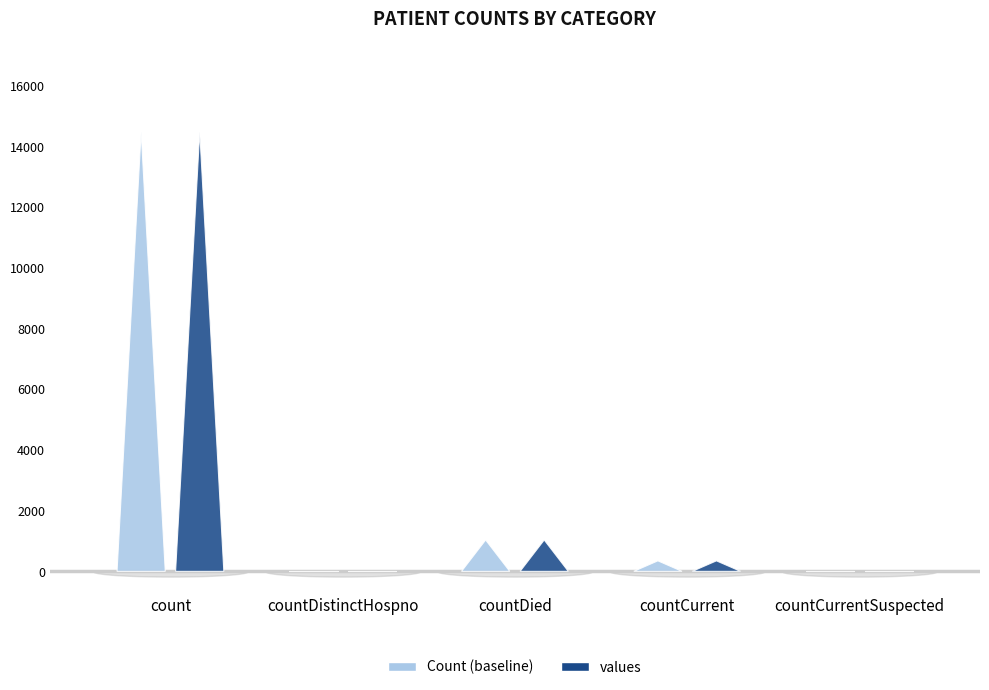

True or false: there are more than 2 points higher than both neighbors.

False